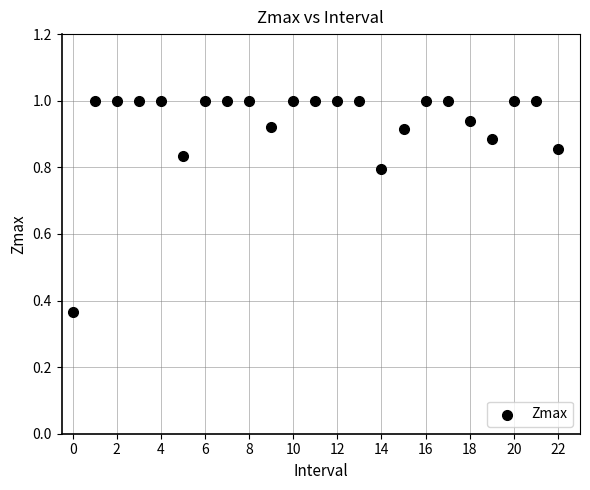

What is the range of Y values (max minus min)?

0.6